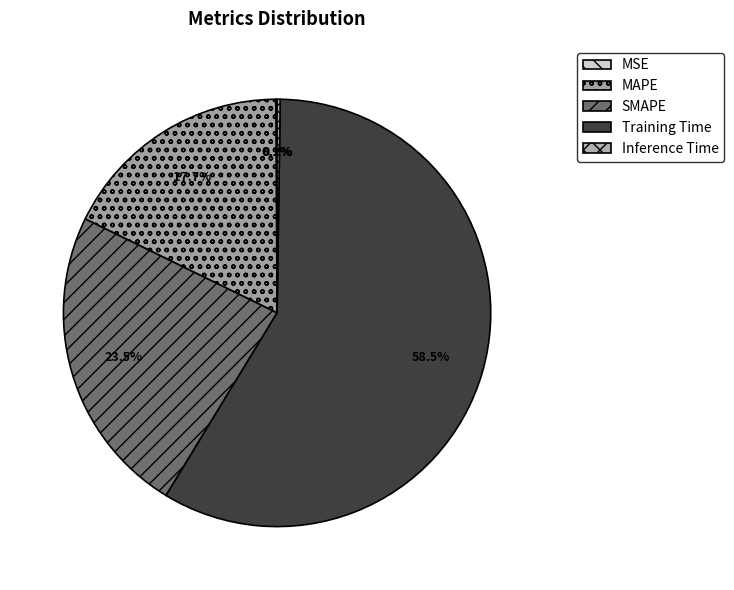

Which slice is the smallest?

MSE